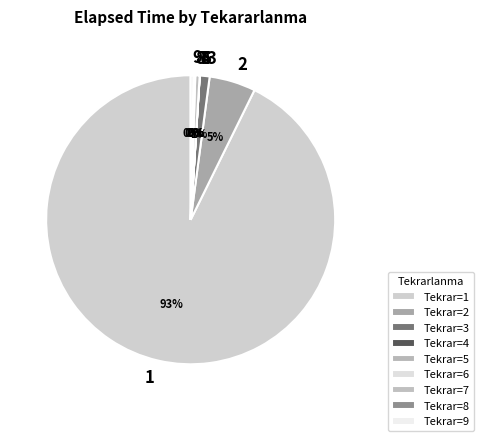

To the nearest percent, what is the average slice percentage?

11%